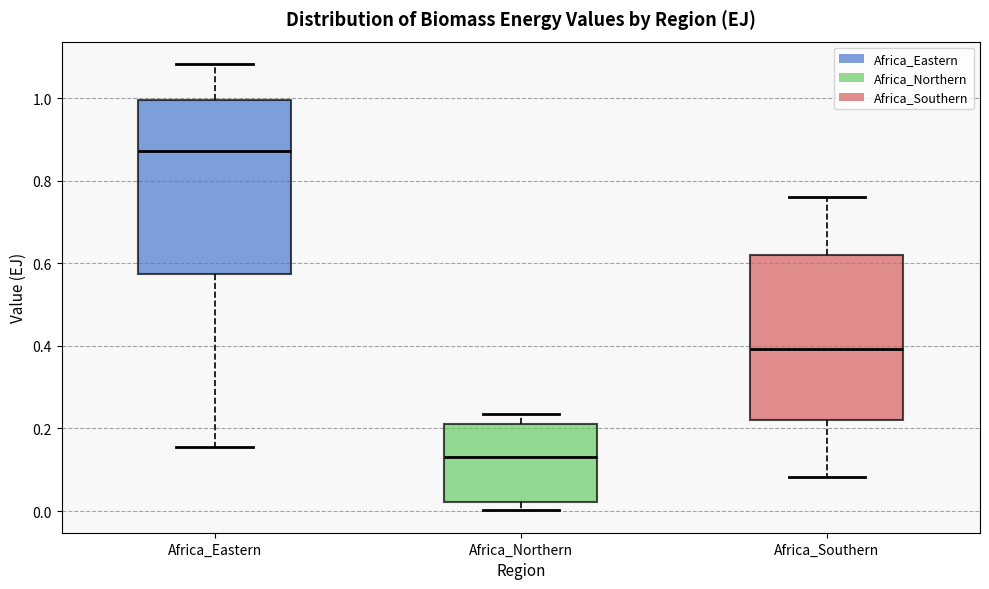

Reading left to right, transcribe this box plot: for each box, give where its median line is, the range the box spans, and where its two whiskers end, as read against the y-axis. The values are not printed on the chart, so give them approximately, as read against the axis.

Africa_Eastern: median 0.88, box 0.58 to 1.00, whiskers 0.16 to 1.08
Africa_Northern: median 0.14, box 0.02 to 0.22, whiskers 0.00 to 0.24
Africa_Southern: median 0.40, box 0.22 to 0.62, whiskers 0.08 to 0.76